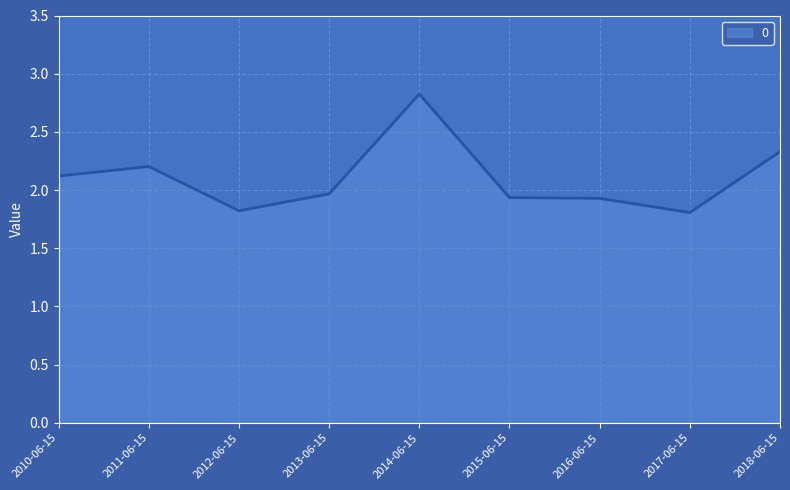

The chart shows a value of 2.3 at 2018-06-15. True or false?

True